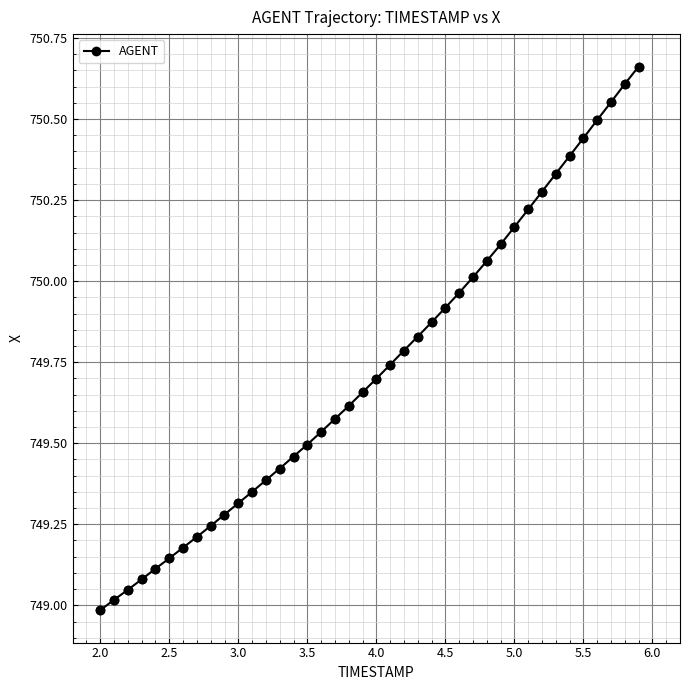

What is the difference between the second highest and minimum values?

1.6